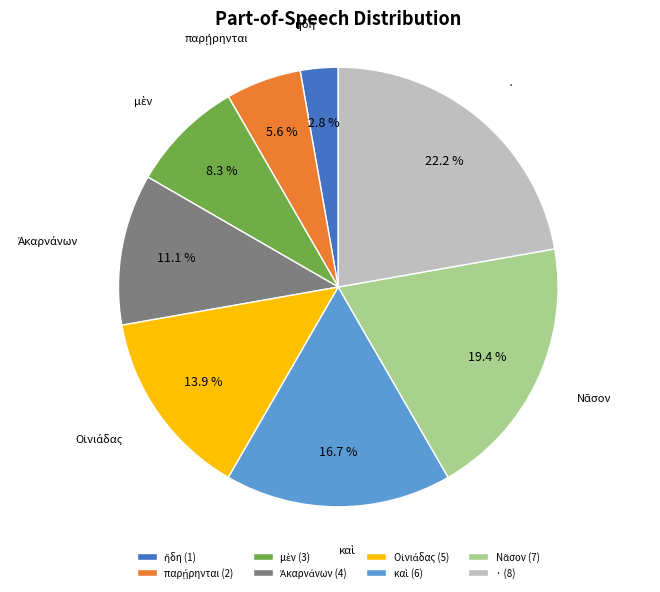

Is there a majority slice in this chart?

No